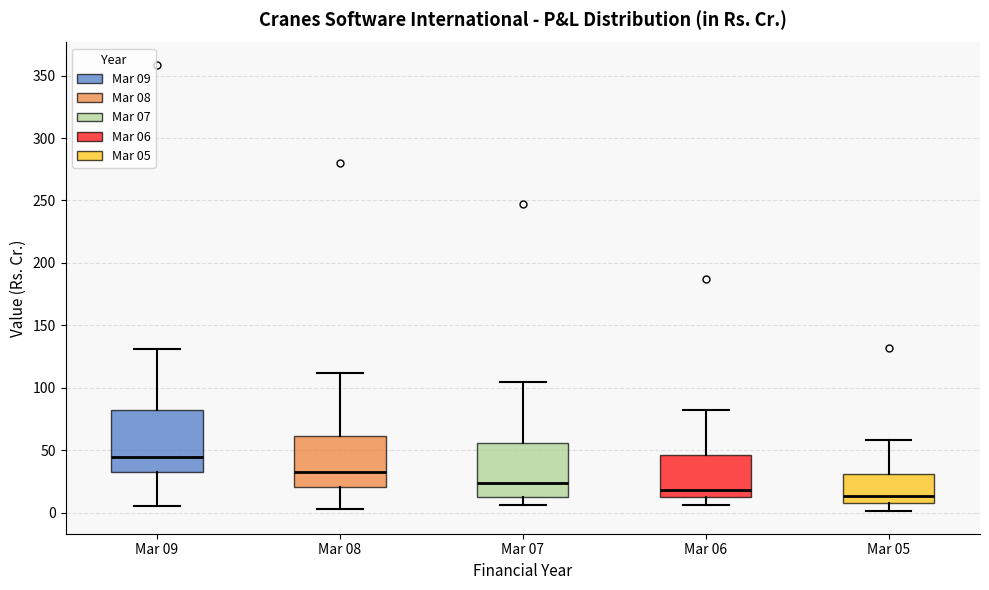

Which box has the highest median line?

Mar 09